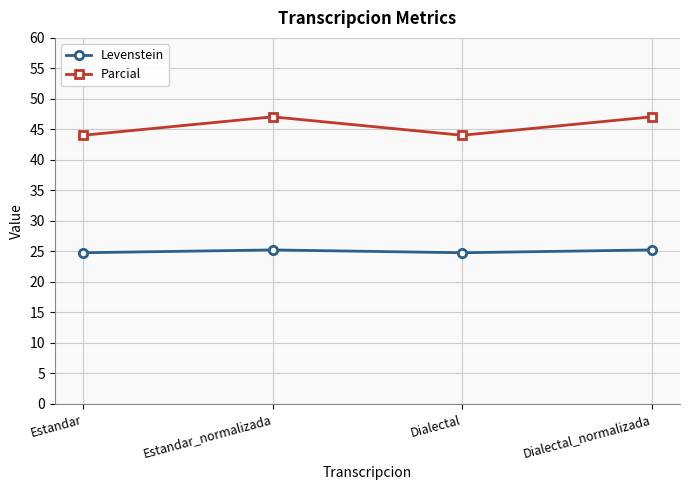

Where is the first local minimum for Parcial?

Dialectal